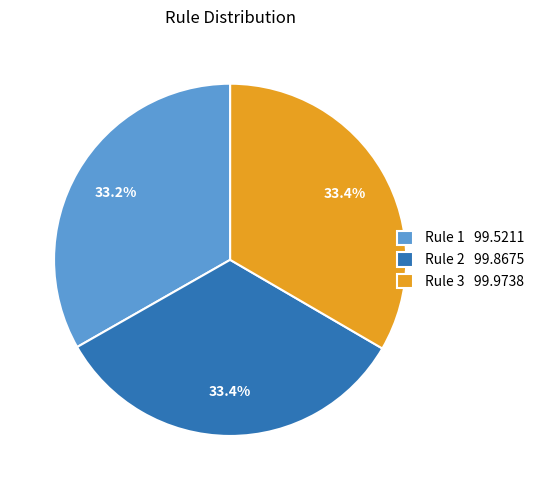

Do Rule 3 and Rule 1 together represent more than half of the pie?

Yes